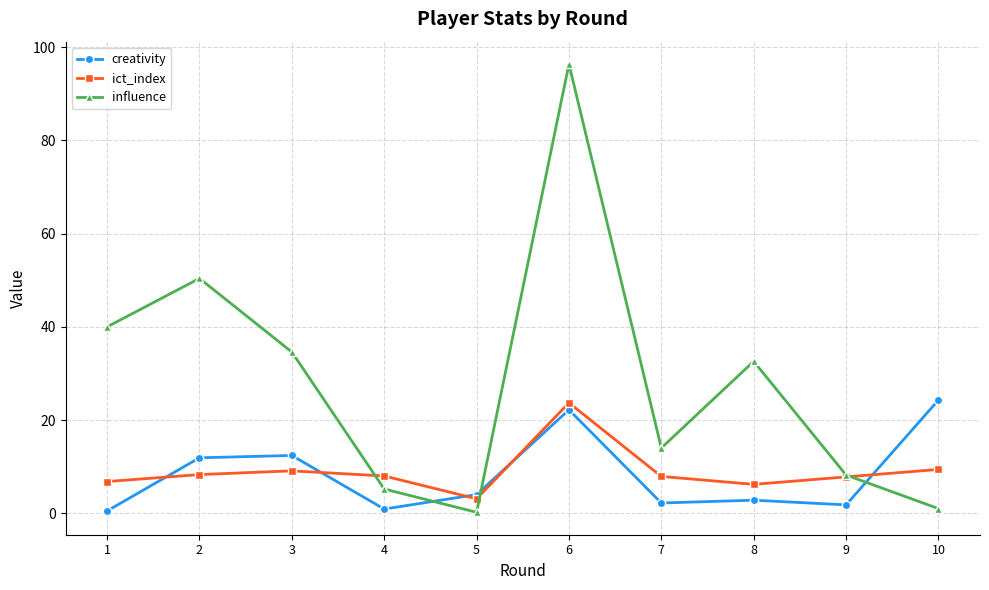

Between 1 and 9, which series saw the biggest shift?

influence